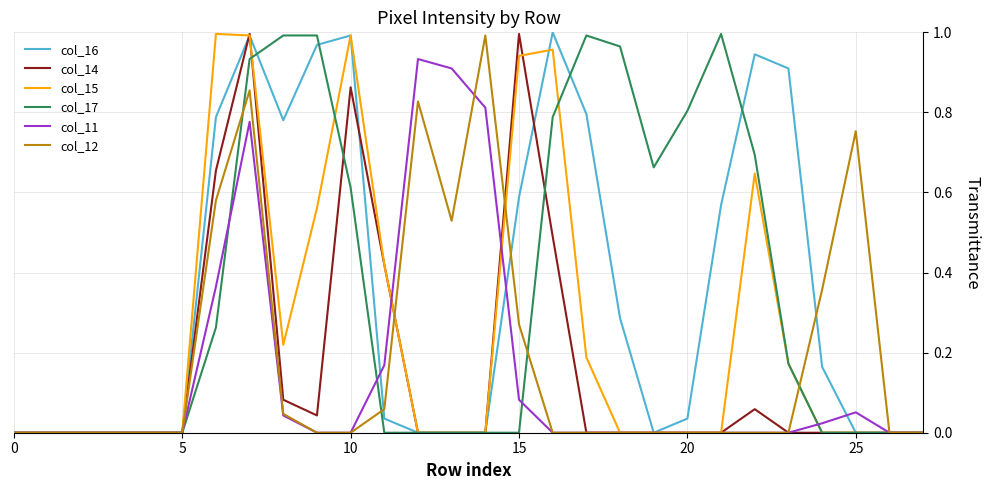

Which series has the largest range (max minus min)?

col_16